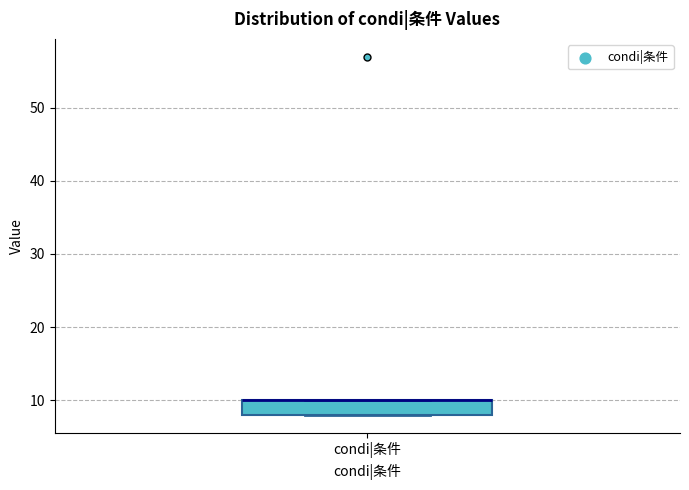

Where is the lower edge of the box for condi|条件 on the y-axis? The values are not printed on the chart, so give them approximately, as read against the axis.

8